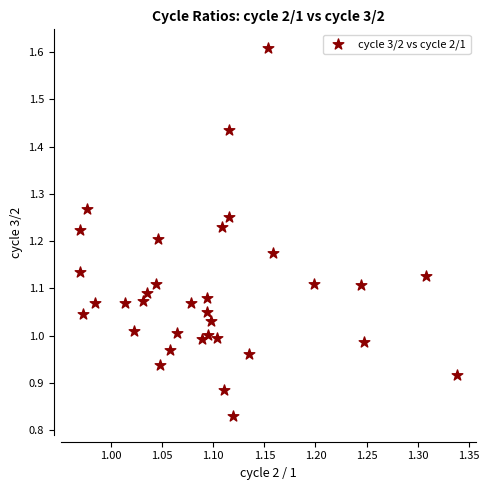

What is the range of X values (max minus min)?

0.4